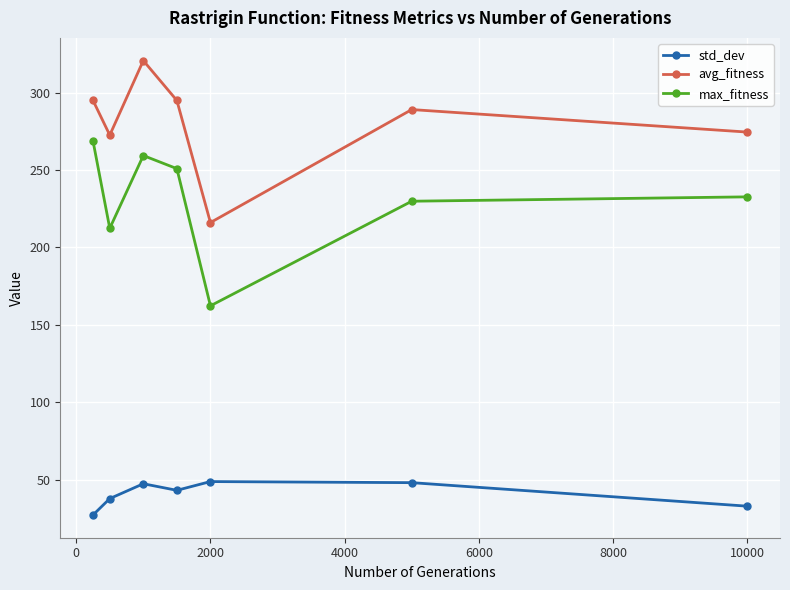

What is the value of the std_dev point at the 4th from the left?

43.1